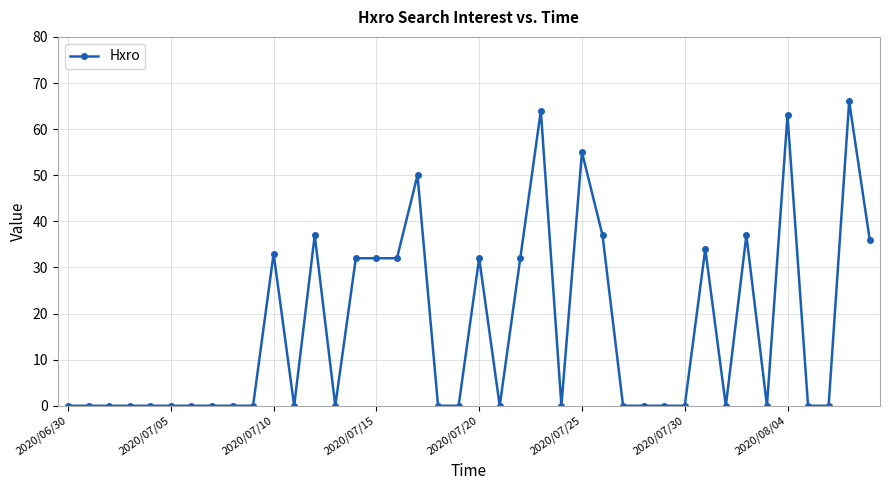

What is the maximum value shown in the chart?

66